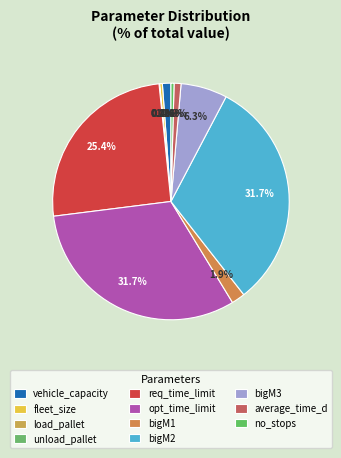

Is there a majority slice in this chart?

No